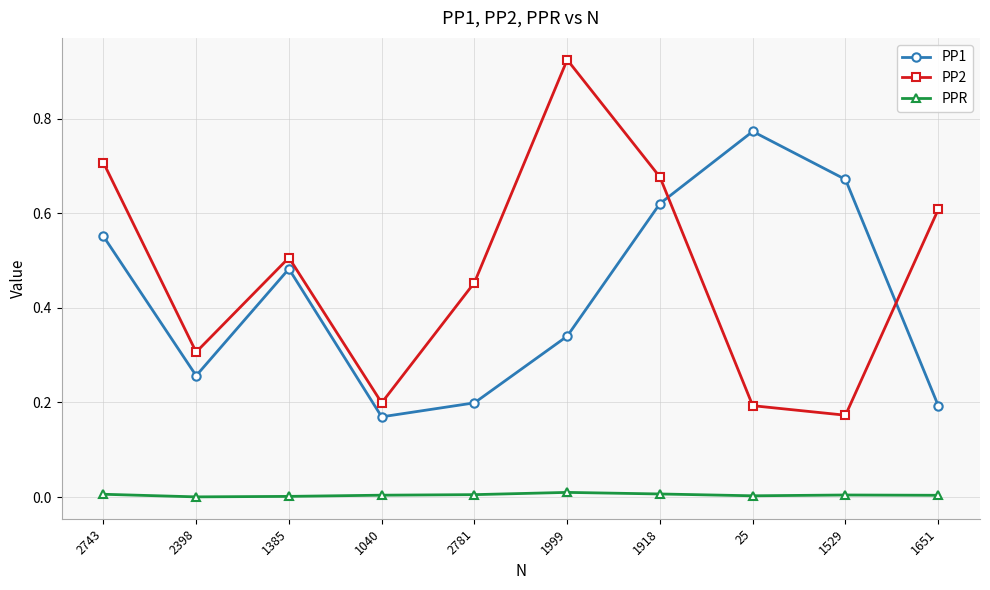

Is it true that PP2 equals 0.3 at 2743?

False